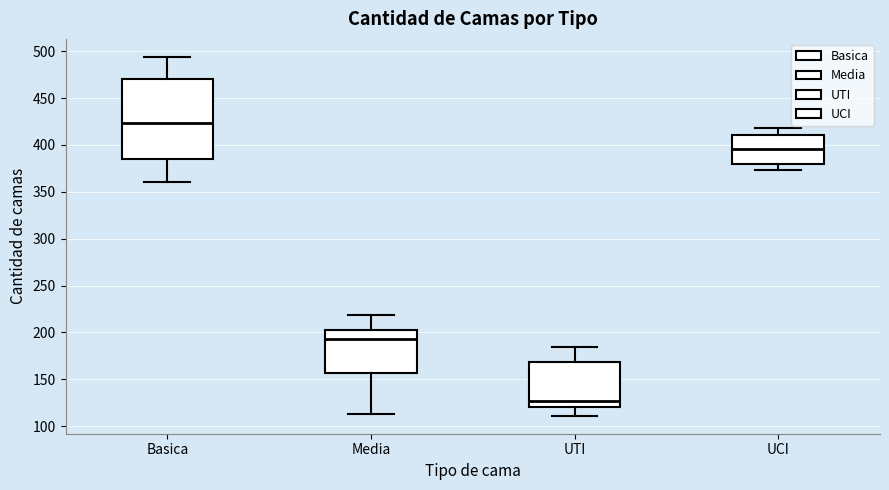

Reading left to right, read every box against the y-axis: the position of its median line, the range the box covers, and the ends of its whiskers. The values are not printed on the chart, so give them approximately, as read against the axis.

Basica: median 425, box 385 to 470, whiskers 360 to 495
Media: median 195, box 155 to 200, whiskers 115 to 220
UTI: median 125, box 120 to 170, whiskers 110 to 185
UCI: median 395, box 380 to 410, whiskers 375 to 420